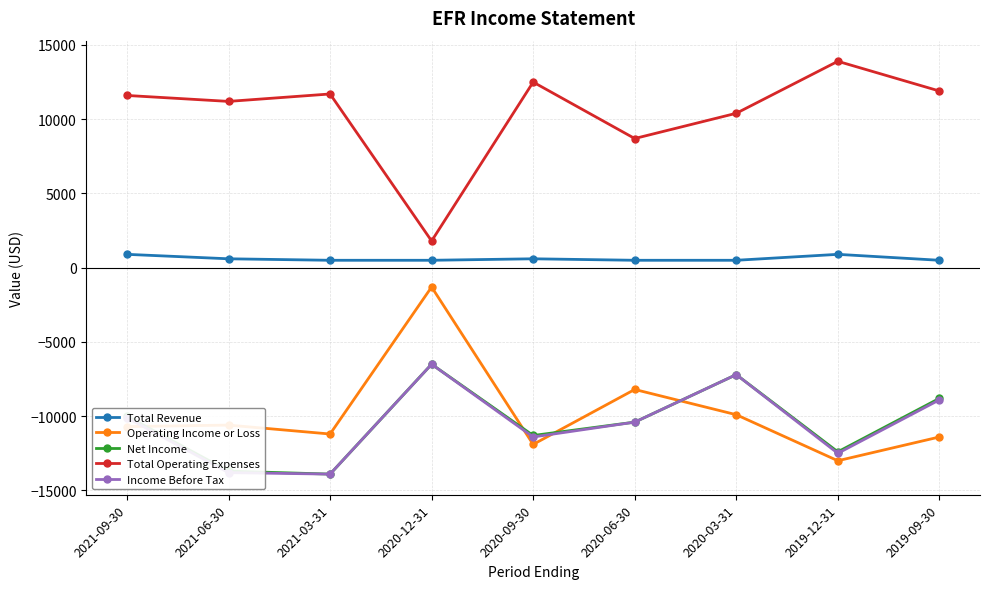

What is the minimum value shown in the chart?

-13900